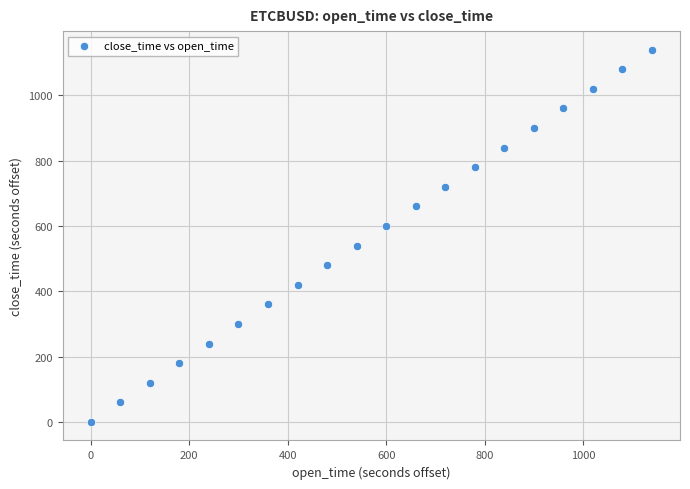

What is the range of Y values (max minus min)?

1140